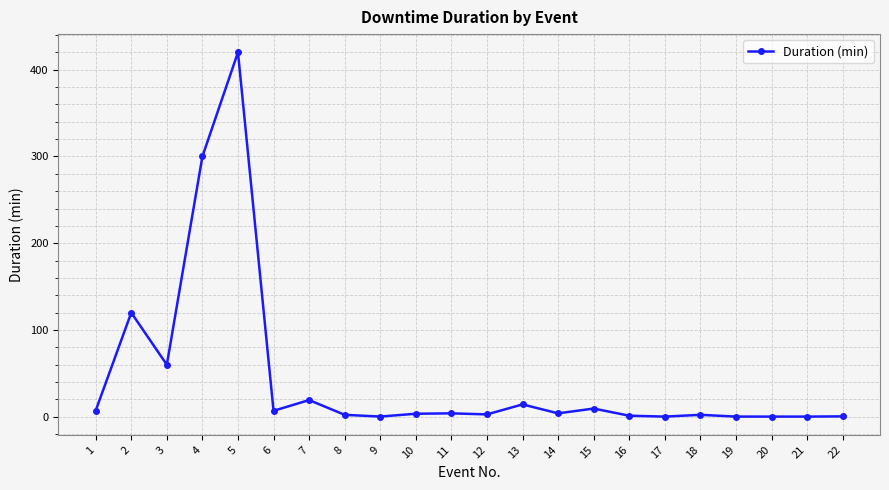

What is the difference between the values at 21 and 22?

0.3